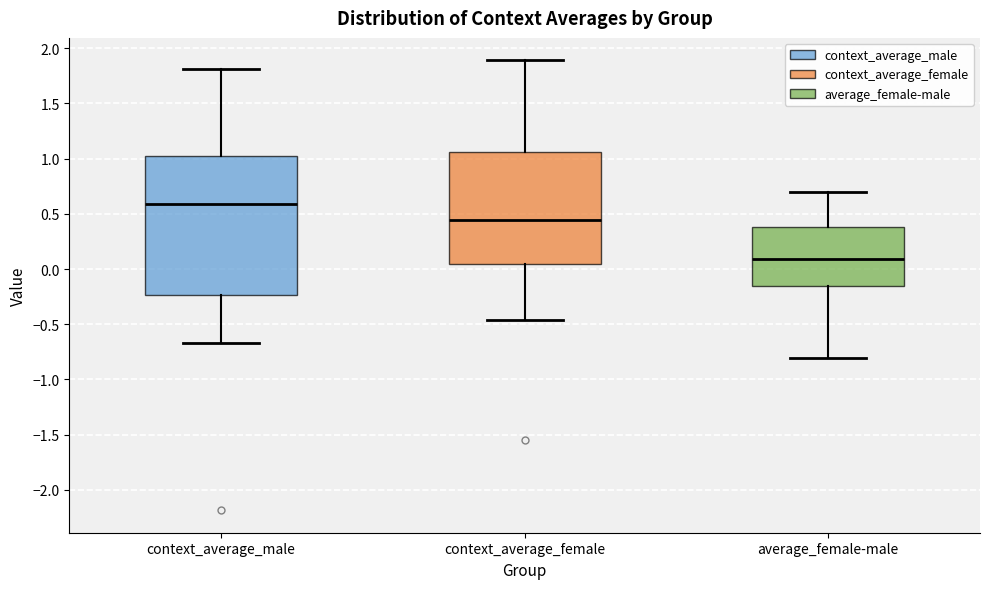

Reading left to right, transcribe this box plot: for each box, give where its median line is, the range the box spans, and where its two whiskers end, as read against the y-axis. The values are not printed on the chart, so give them approximately, as read against the axis.

context_average_male: median 0.60, box -0.25 to 1.05, whiskers -0.65 to 1.80
context_average_female: median 0.45, box 0.05 to 1.05, whiskers -0.45 to 1.90
average_female-male: median 0.10, box -0.15 to 0.40, whiskers -0.80 to 0.70